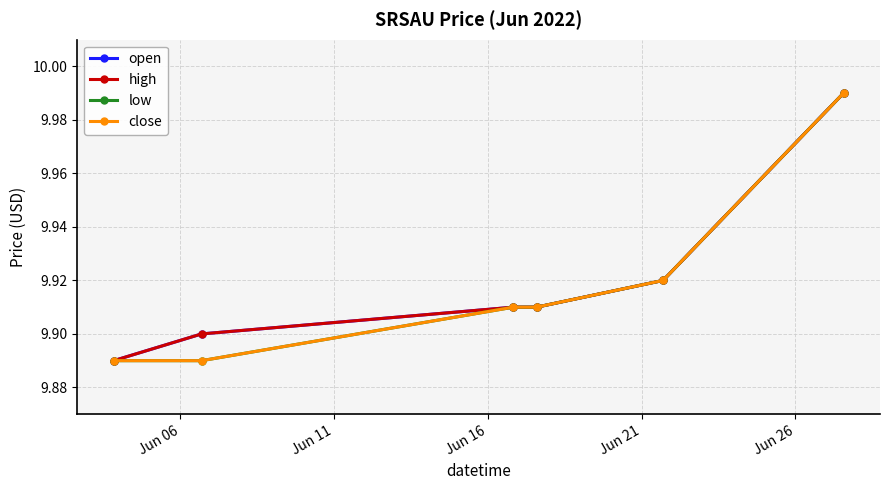

Which series has the largest total across all categories?

open